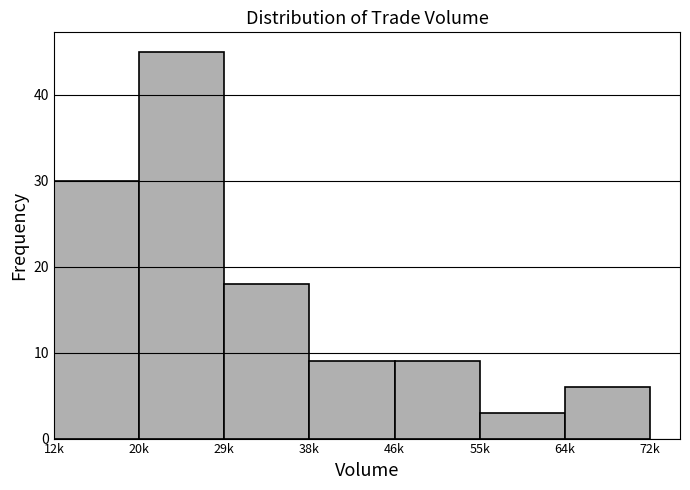

Reading left to right, transcribe all the data shown in this chart.

12k=30	20k=45	29k=18	38k=9	46k=9	55k=3	64k=6